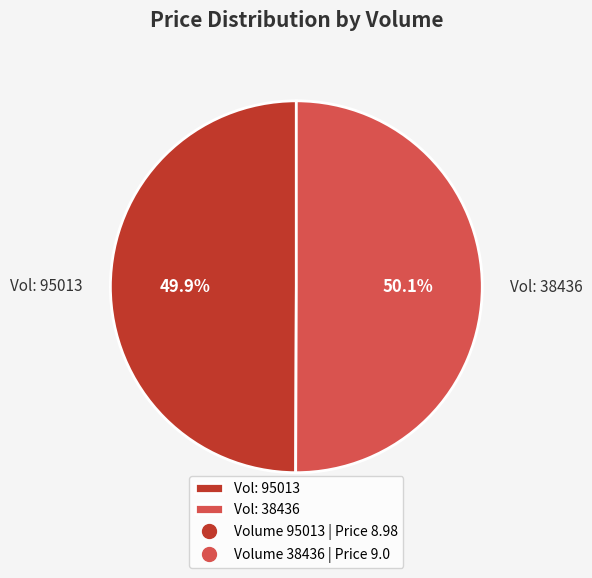

How much of the chart is everything except Vol: 38436?

49.9%